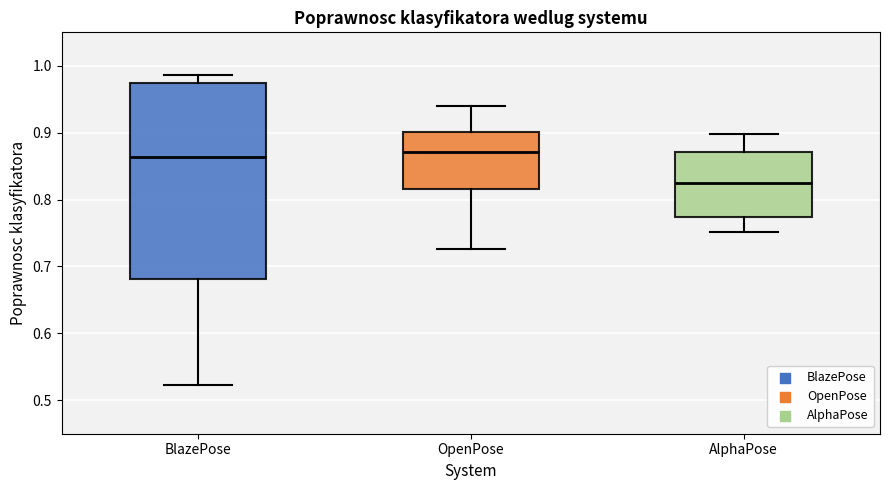

Reading left to right, transcribe this box plot: for each box, give where its median line is, the range the box spans, and where its two whiskers end, as read against the y-axis. The values are not printed on the chart, so give them approximately, as read against the axis.

BlazePose: median 0.86, box 0.68 to 0.97, whiskers 0.52 to 0.99
OpenPose: median 0.87, box 0.82 to 0.90, whiskers 0.73 to 0.94
AlphaPose: median 0.83, box 0.77 to 0.87, whiskers 0.75 to 0.90